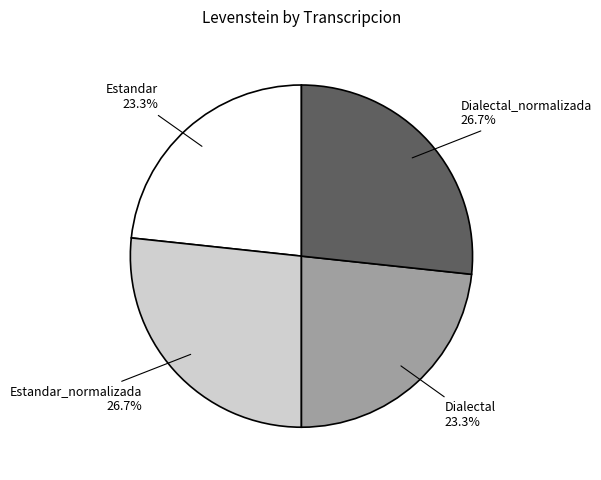

Is there a majority slice in this chart?

No